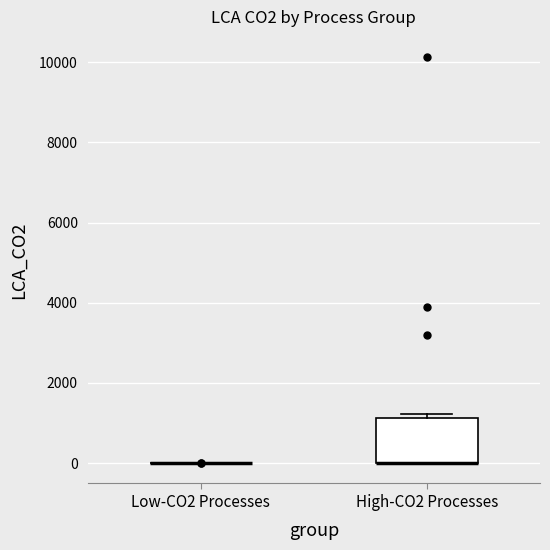

Reading left to right, transcribe this box plot: for each box, give where its median line is, the range the box spans, and where its two whiskers end, as read against the y-axis. The values are not printed on the chart, so give them approximately, as read against the axis.

Low-CO2 Processes: box collapsed to a line at 0, whiskers 0 to 0
High-CO2 Processes: median 0 (drawn on the box's lower edge), box 0 to 1200, whiskers 0 to 1200 (just above the box's upper edge)